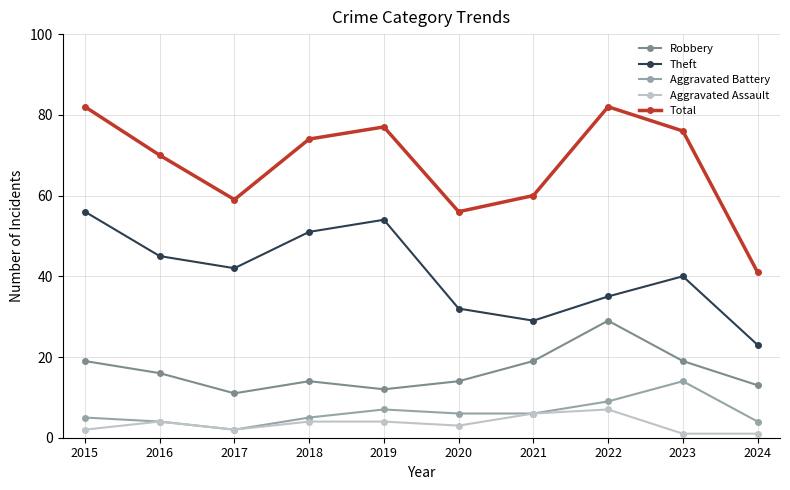

Is it true that Aggravated Battery equals 9 at 2015?

False